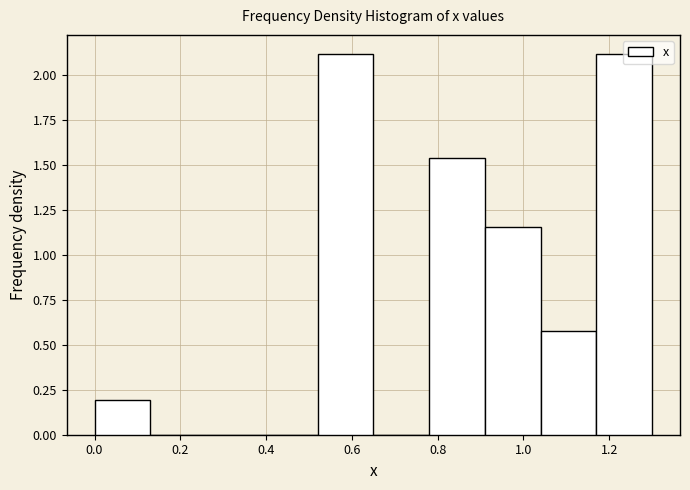

Reading left to right, transcribe this chart: for each bar, give the range it covers on the x-axis and its height. Neither the bar edges nor the heights are printed on the chart, so give them approximately, as read against the axes.

0.00 to 0.13: 0.20
0.13 to 0.26: 0
0.26 to 0.39: 0
0.39 to 0.52: 0
0.52 to 0.65: 2.10
0.65 to 0.78: 0
0.78 to 0.91: 1.55
0.91 to 1.04: 1.15
1.04 to 1.17: 0.60
1.17 to 1.30: 2.10